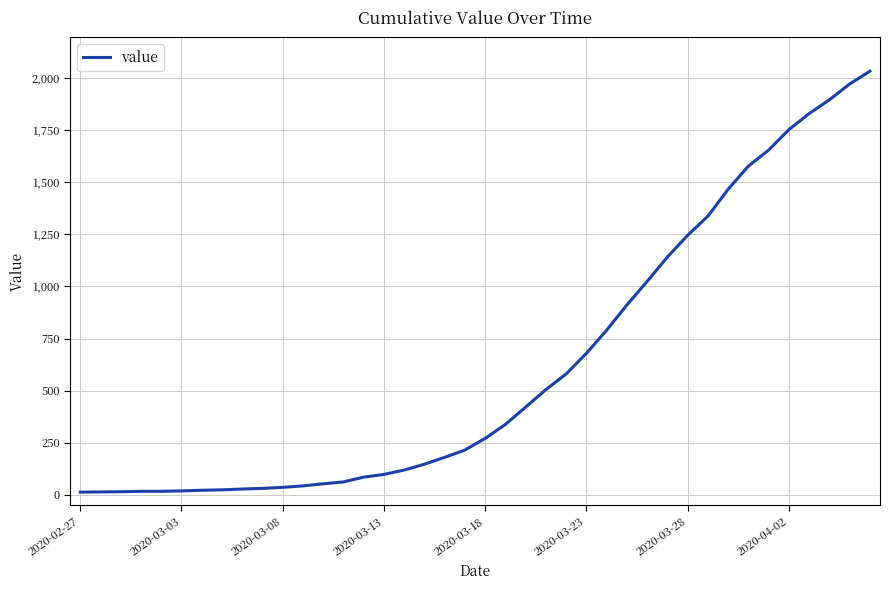

What is the greatest value displayed?

2032